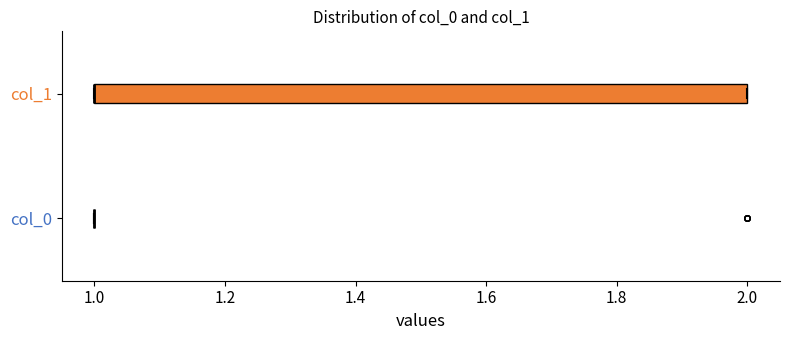

Which box is the widest, from its left edge to its right edge?

col_1